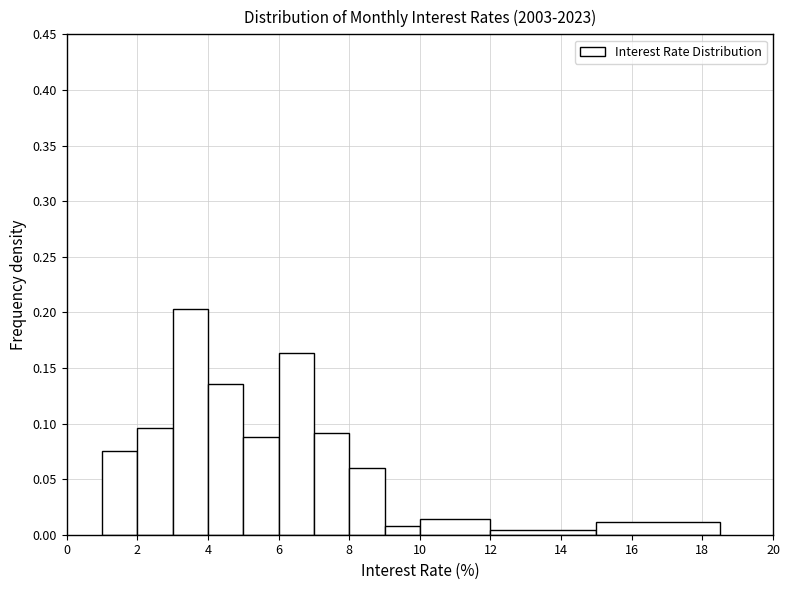

Reading left to right, transcribe this chart: for each bar, give the range it covers on the x-axis and its height. Neither the bar edges nor the heights are printed on the chart, so give them approximately, as read against the axes.

1.0 to 2.0: 0.075
2.0 to 3.0: 0.095
3.0 to 4.0: 0.205
4.0 to 5.0: 0.135
5.0 to 6.0: 0.090
6.0 to 7.0: 0.165
7.0 to 8.0: 0.090
8.0 to 9.0: 0.060
9.0 to 10.0: 0.010
10.0 to 12.0: 0.015
12.0 to 15.0: under 0.005
15.0 to 18.5: 0.010